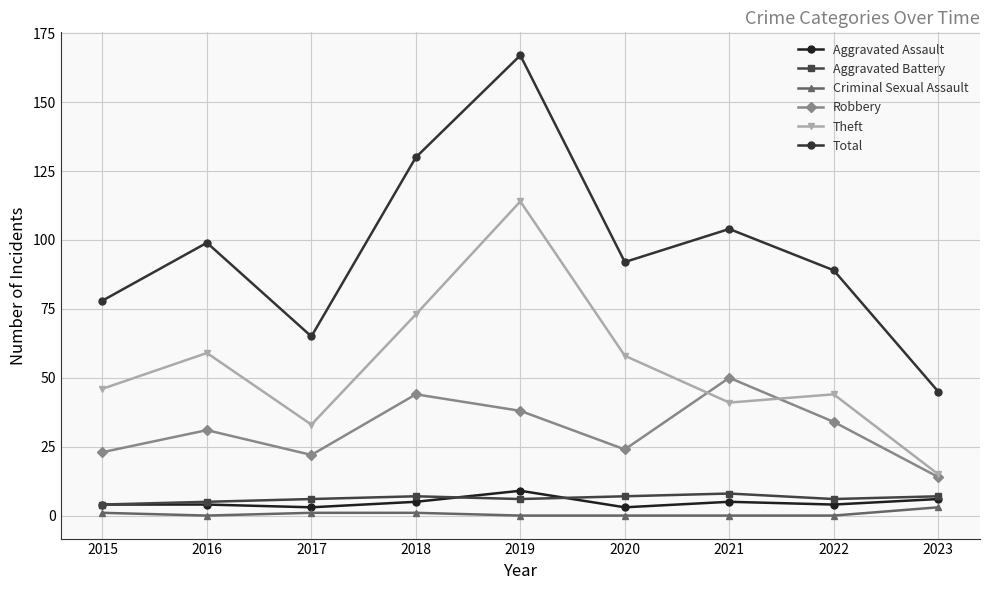

True or false: Criminal Sexual Assault and Total cross at least once.

False